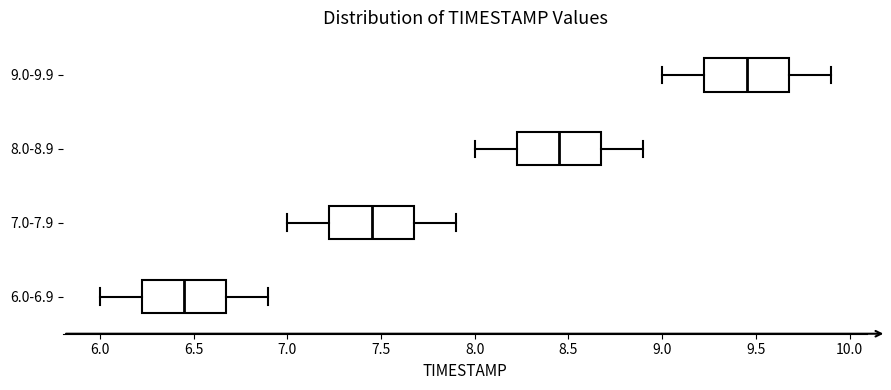

Reading bottom to top, read every box against the x-axis: the position of its median line, the range the box covers, and the ends of its whiskers. The values are not printed on the chart, so give them approximately, as read against the axis.

6.0-6.9: median 6.45, box 6.25 to 6.70, whiskers 6.00 to 6.90
7.0-7.9: median 7.45, box 7.25 to 7.70, whiskers 7.00 to 7.90
8.0-8.9: median 8.45, box 8.25 to 8.70, whiskers 8.00 to 8.90
9.0-9.9: median 9.45, box 9.25 to 9.70, whiskers 9.00 to 9.90